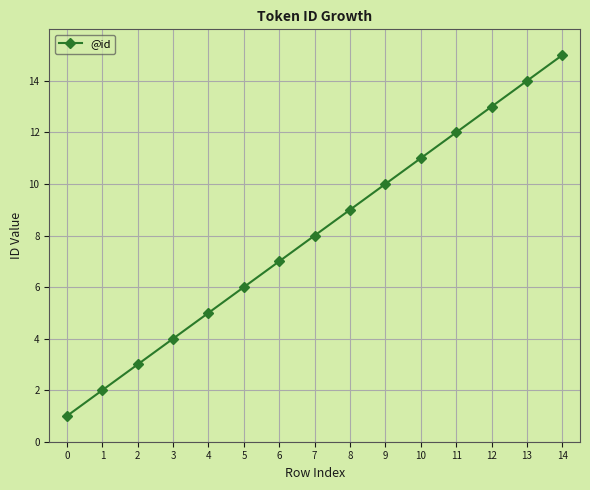

Rank the categories by value from highest to lowest.

14, 13, 12, 11, 10, 9, 8, 7, 6, 5, 4, 3, 2, 1, 0